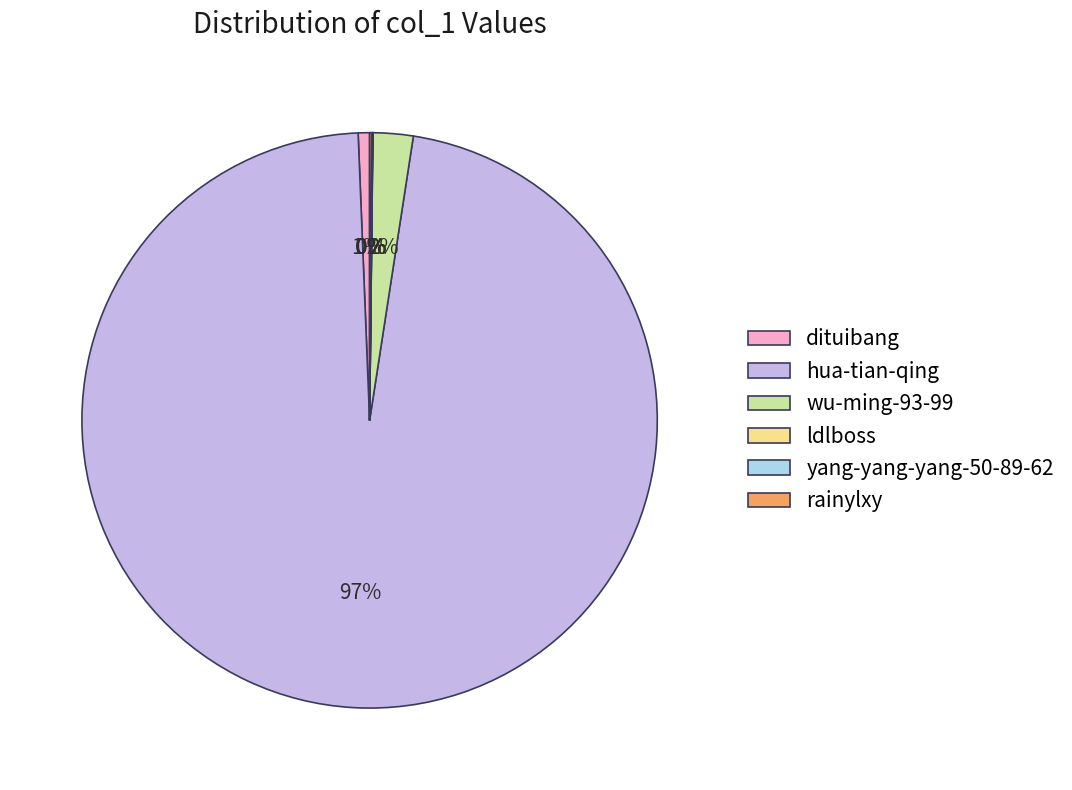

To the nearest percent, what percentage of the pie is dituibang?

1%